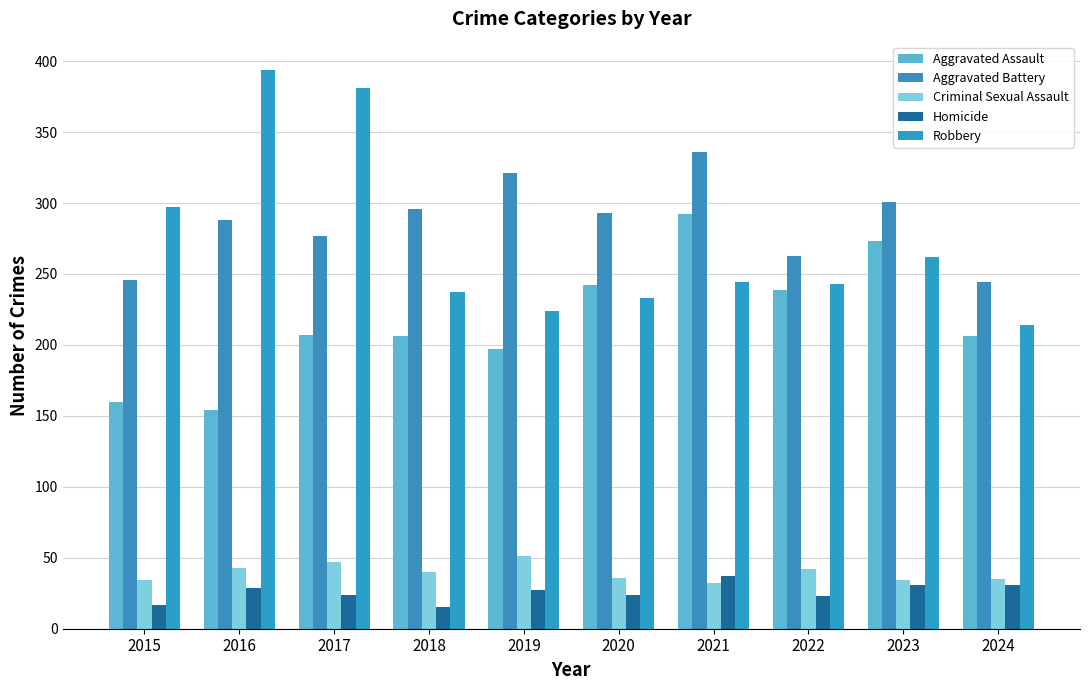

What is the total value across all series at 2015?

754